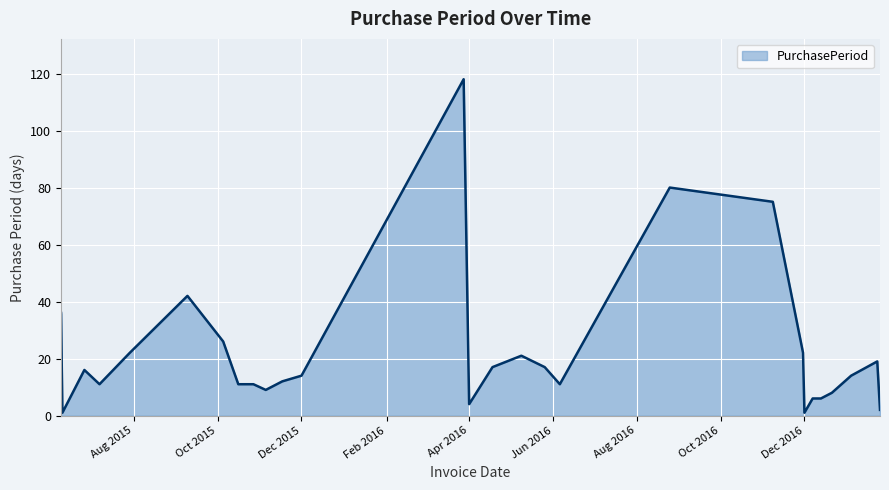

What is the greatest value displayed?

118